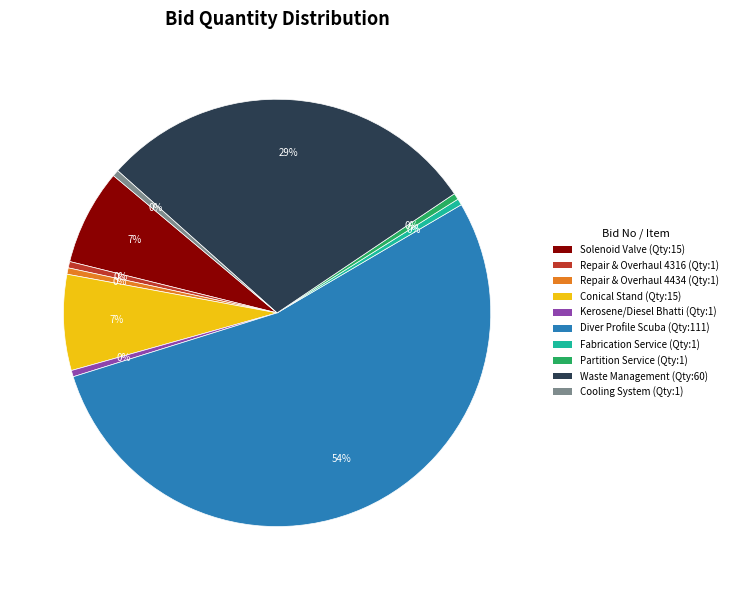

To the nearest percent, what is the average slice percentage?

10%